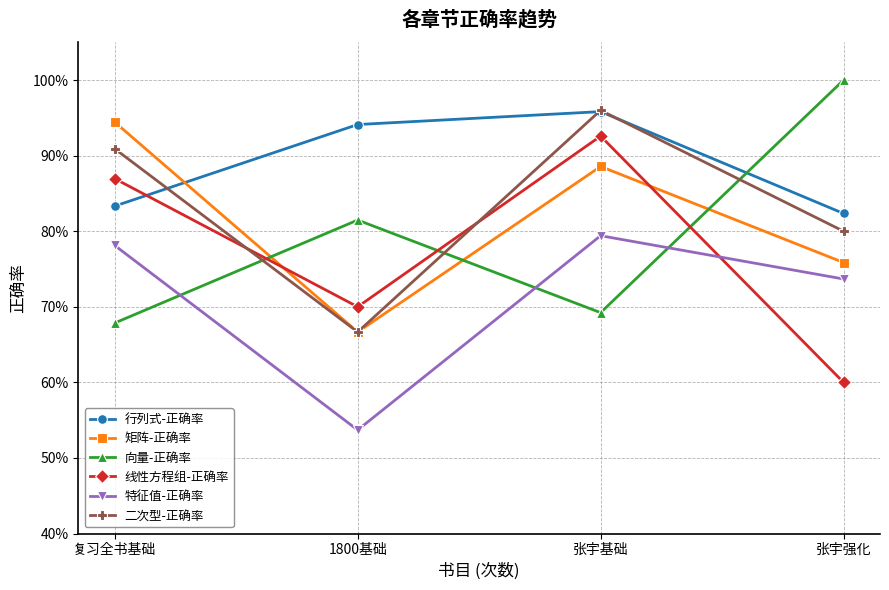

Between 1800基础 and 张宇强化, which series saw the biggest shift?

特征值-正确率